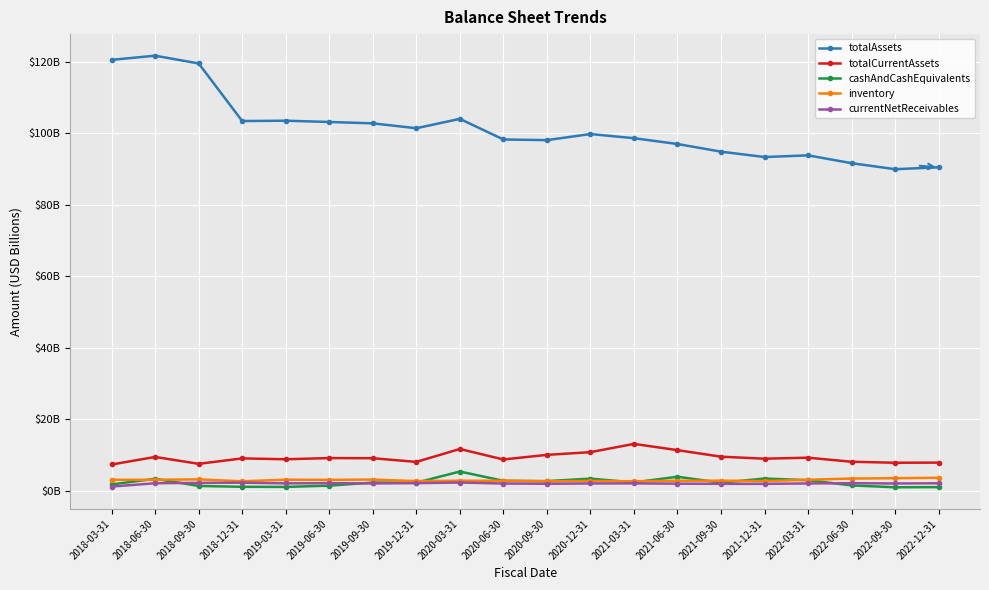

True or false: totalAssets and totalCurrentAssets intersect in this chart.

False